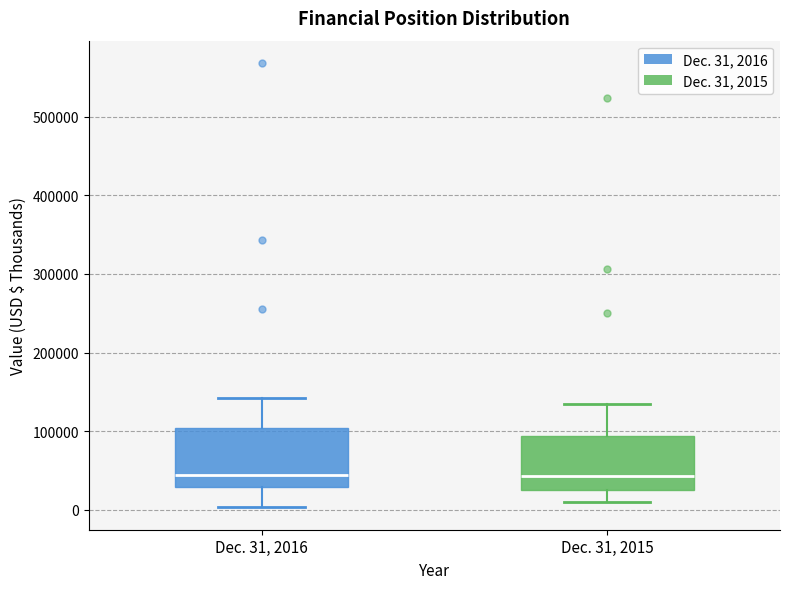

Reading left to right, transcribe this box plot: for each box, give where its median line is, the range the box spans, and where its two whiskers end, as read against the y-axis. The values are not printed on the chart, so give them approximately, as read against the axis.

Dec. 31, 2016: median 40000, box 30000 to 100000, whiskers 0 to 140000
Dec. 31, 2015: median 40000, box 20000 to 90000, whiskers 10000 to 130000